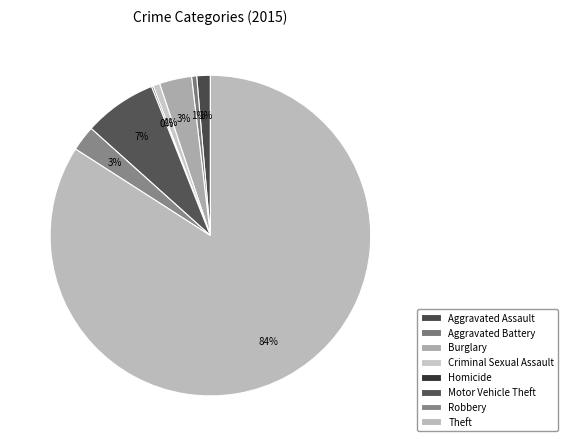

What is the largest slice in the pie chart?

Theft